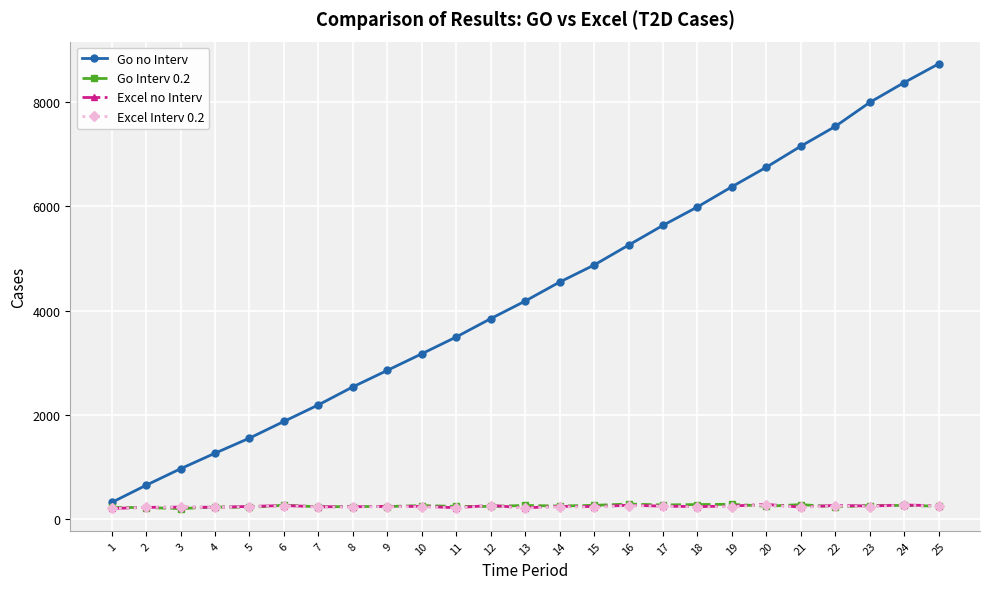

True or false: Go no Interv has more than 0 points higher than both neighbors.

False